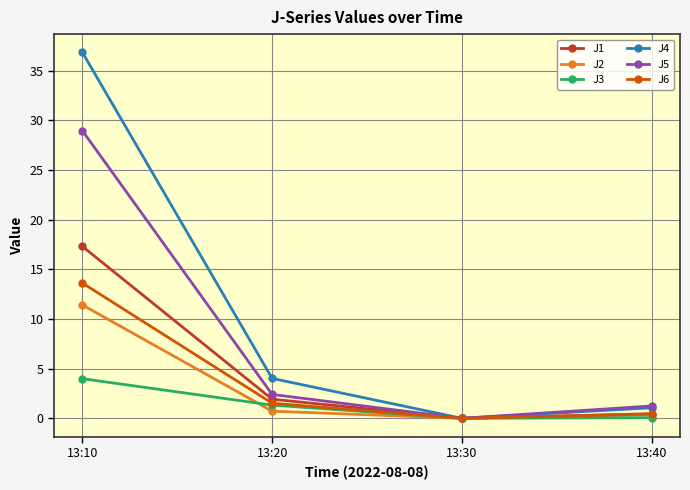

Is it true that J2 equals 0.4 at 13:40?

True